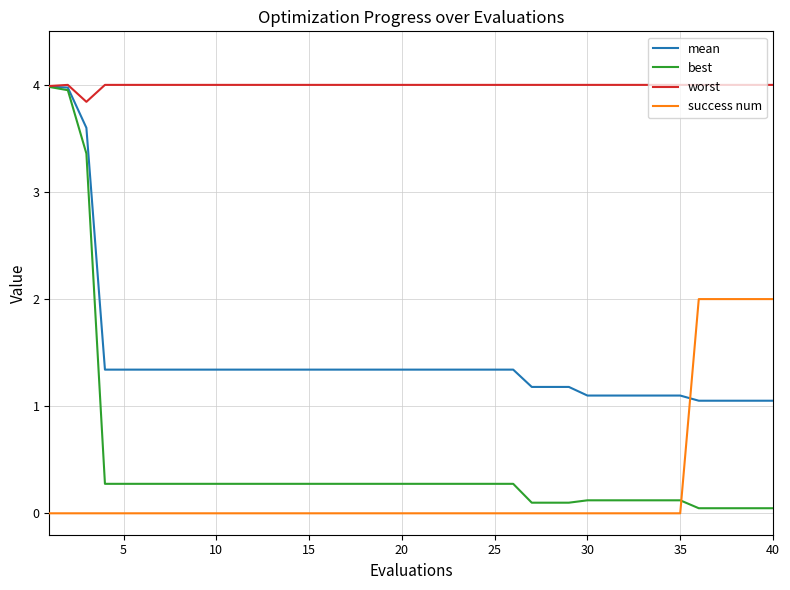

Which series has the largest total across all categories?

worst